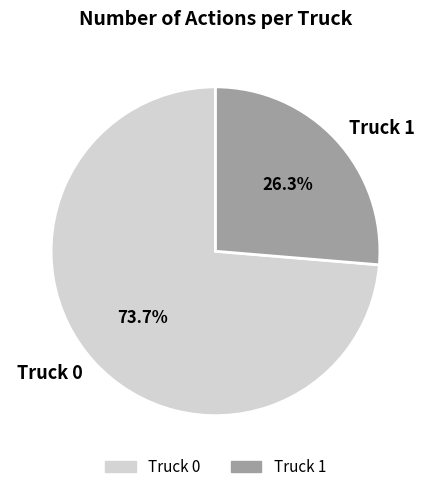

To the nearest percent, what is the difference between the Truck 1 and Truck 0 slice percentages?

47%